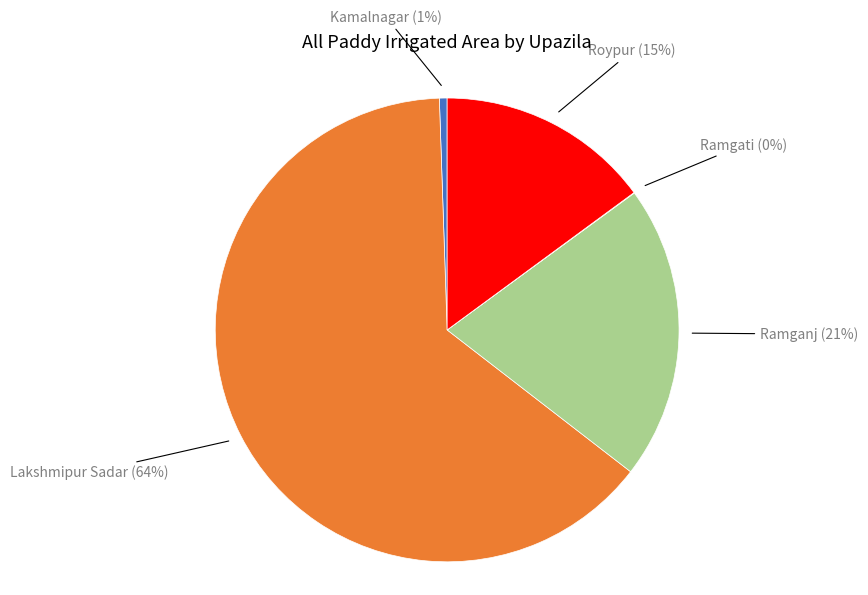

To the nearest percent, what is the average slice percentage?

20%